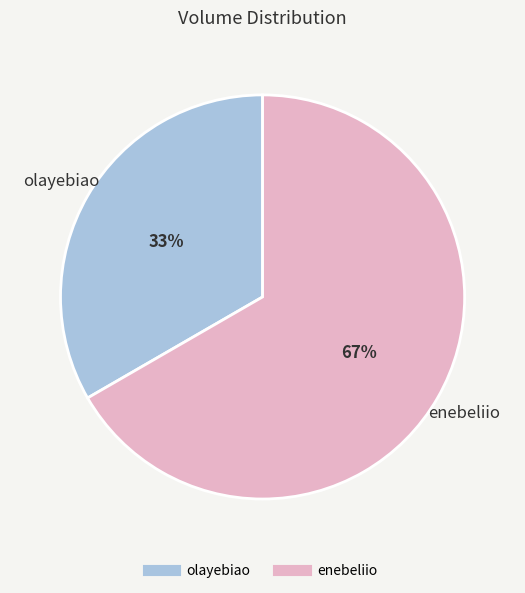

True or false: olayebiao accounts for 44% of the total.

False